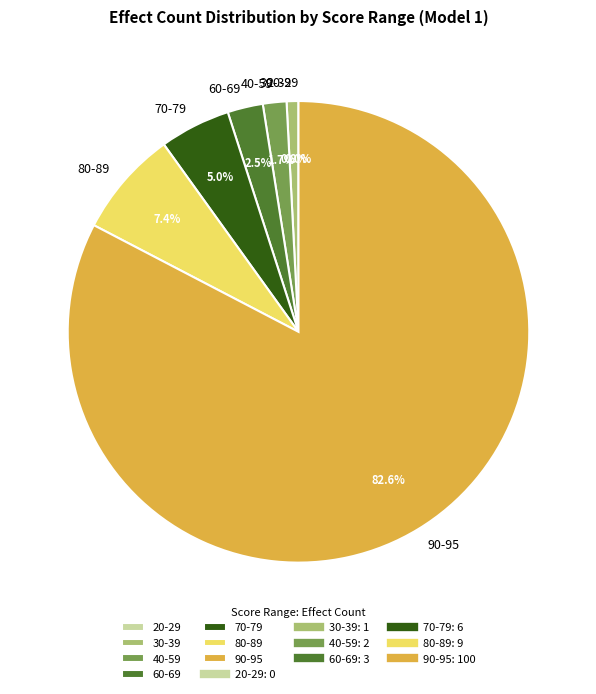

To the nearest percent, what percentage of the pie is 70-79?

5%